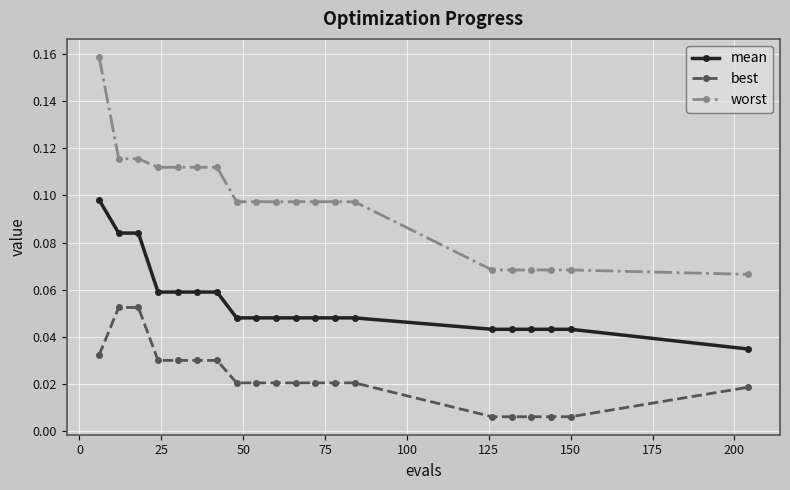

At how many categories does at least one series exceed 0?

20